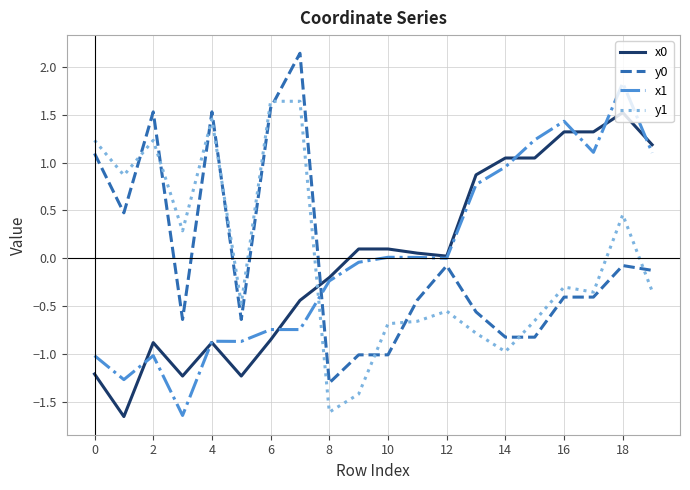

True or false: y1 and x1 cross at least once.

True